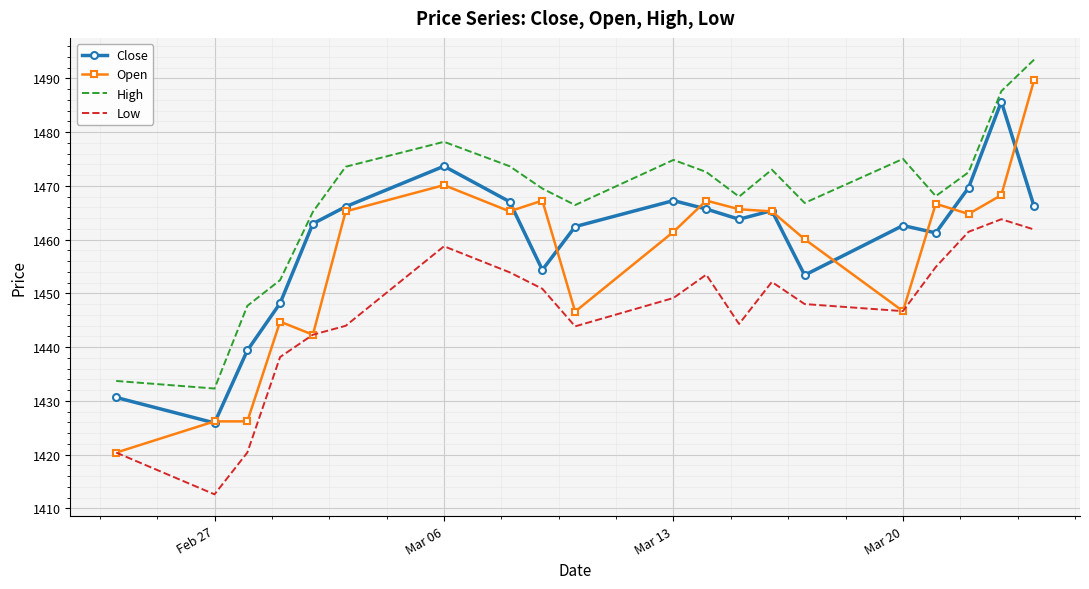

What is the maximum value for Open?

1489.7